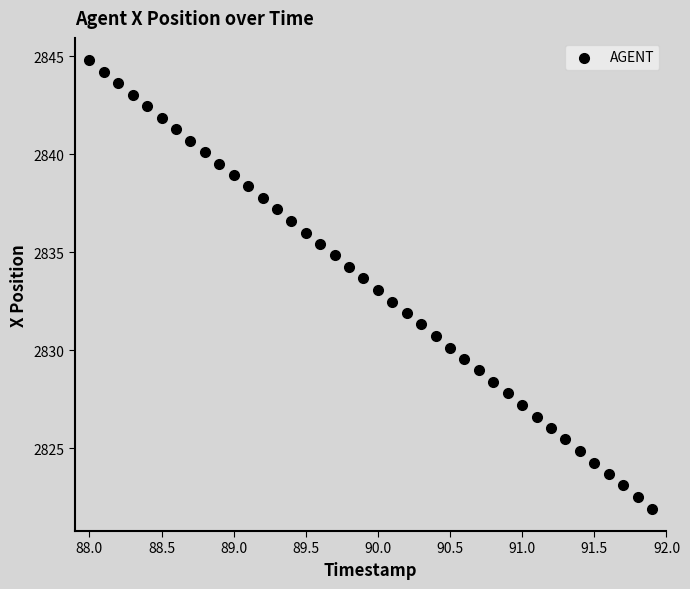

What is the range of Y values (max minus min)?

22.9